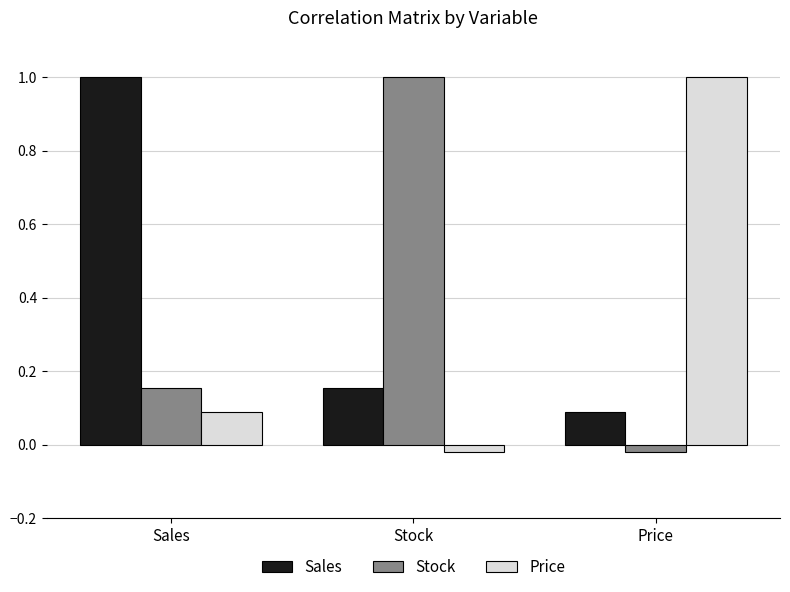

Does the chart contain any negative values?

Yes